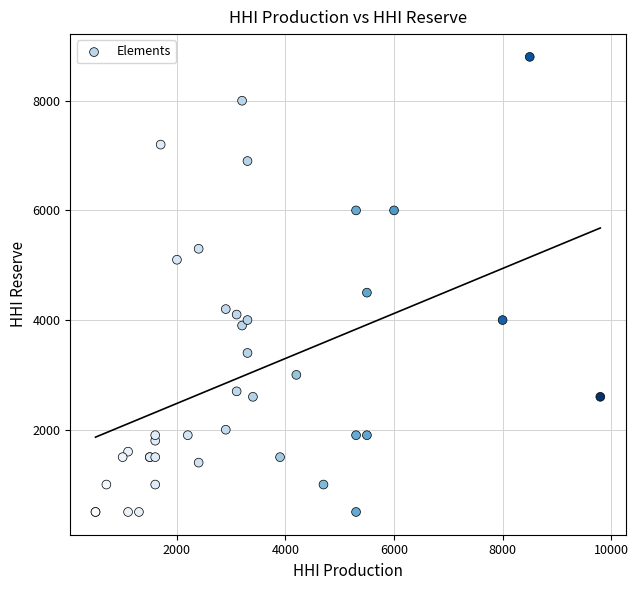

What Y value in the scatter plot is closest to 4650?

4500